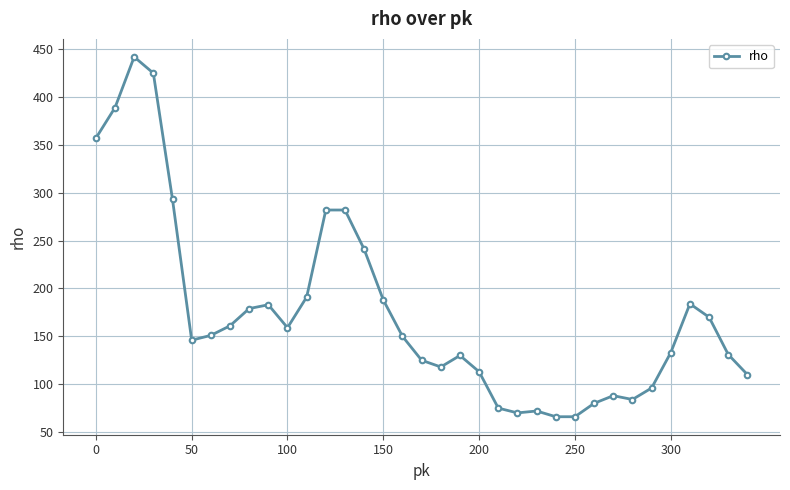

What is the average value?

175